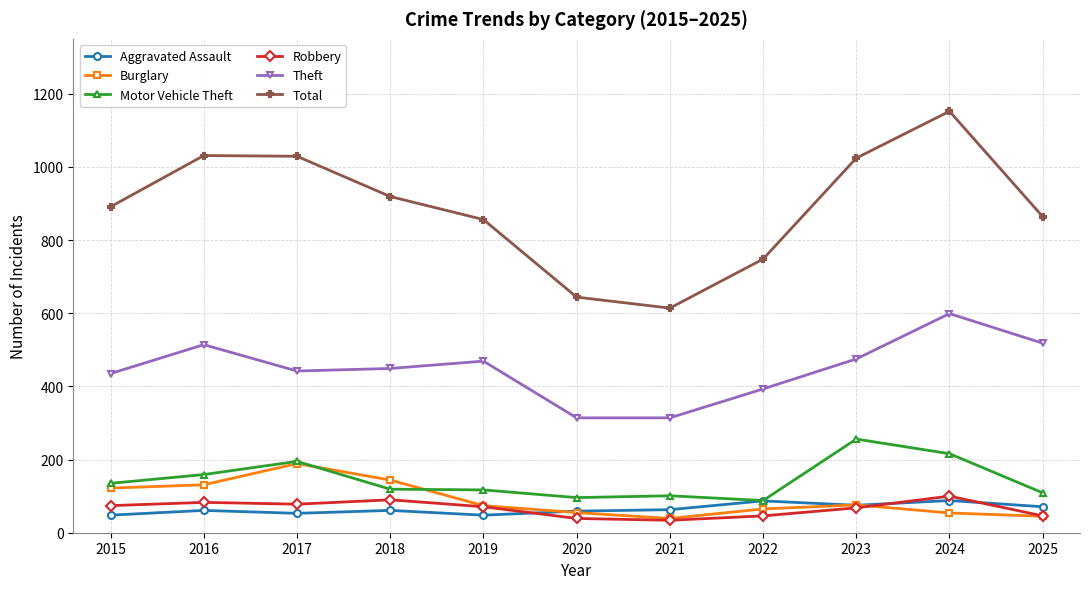

What is the minimum value for Theft?

314